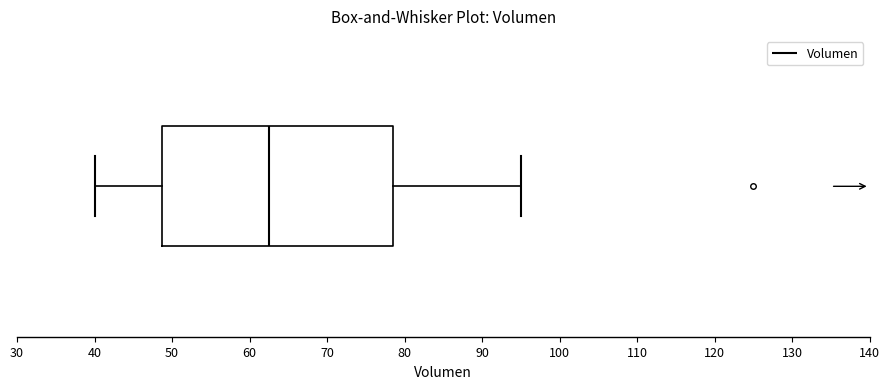

Read this box plot against the x-axis: the position of the median line, the range covered by the box, and the ends of both whiskers. The values are not printed on the chart, so give them approximately, as read against the axis.

median 63, box 49 to 79, whiskers 40 to 95